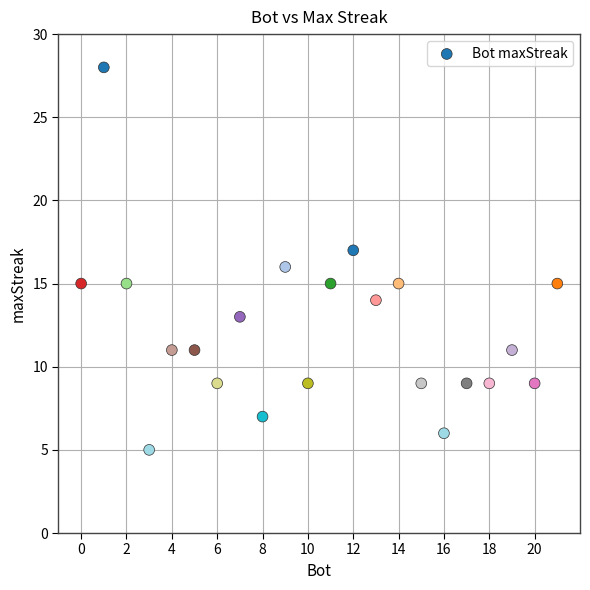

What is the range of X values (max minus min)?

21